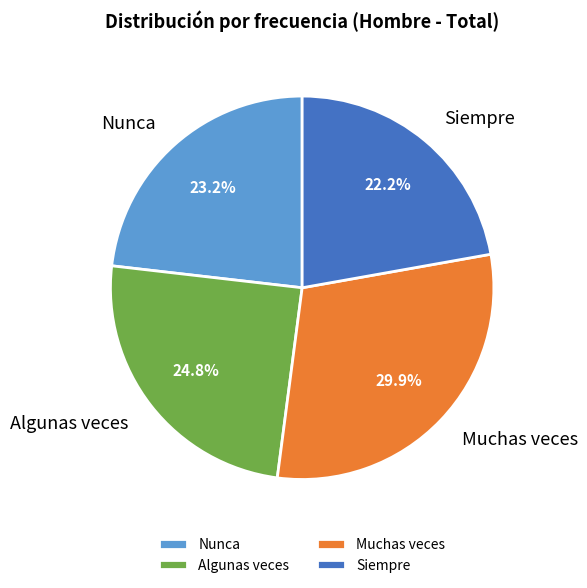

What percentage is the Nunca slice, to the nearest percent?

23%